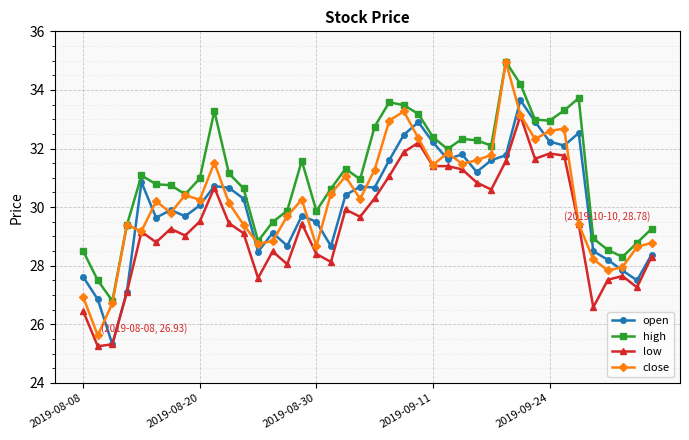

True or false: open and close cross at least once.

True